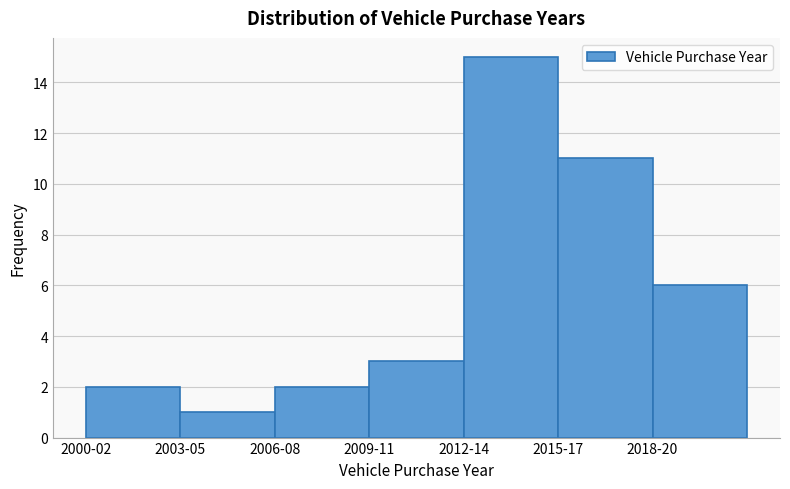

Reading left to right, extract all data points from this chart.

2	1	2	3	15	11	6